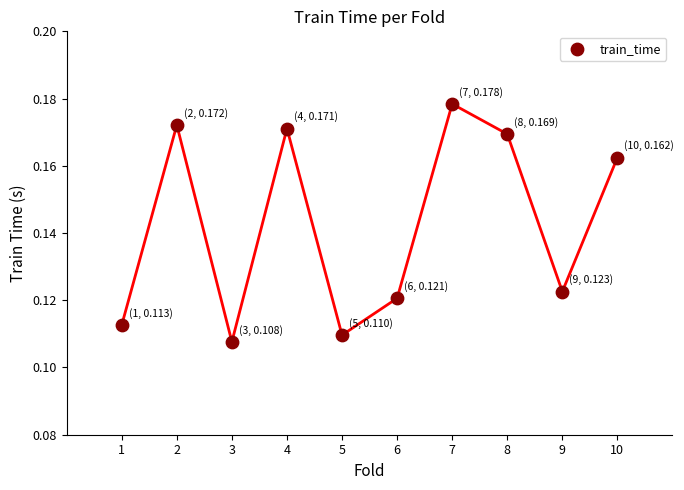

What is the average X value?

5.5